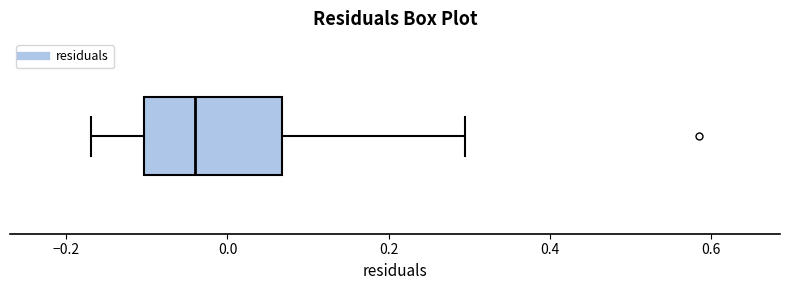

Where does the left whisker of the box end on the x-axis? The values are not printed on the chart, so give them approximately, as read against the axis.

-0.16